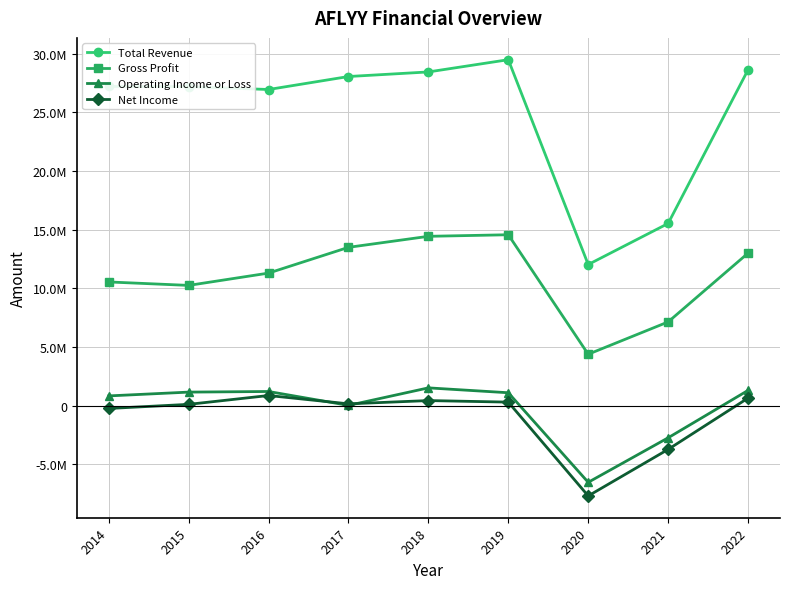

The value of Total Revenue at 2019 is 39620784. True or false?

False